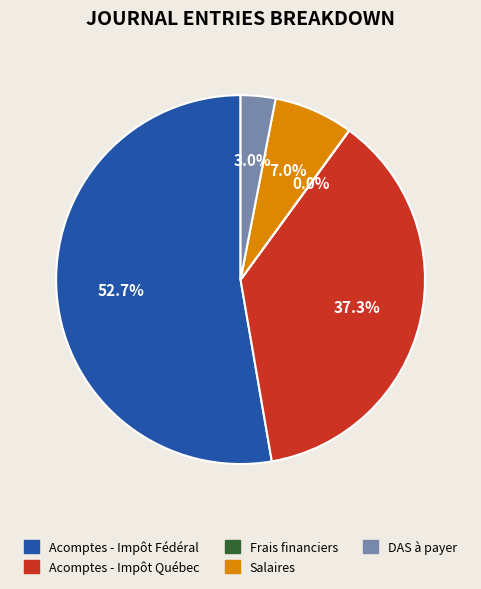

Which slice is the largest?

Acomptes - Impôt Fédéral